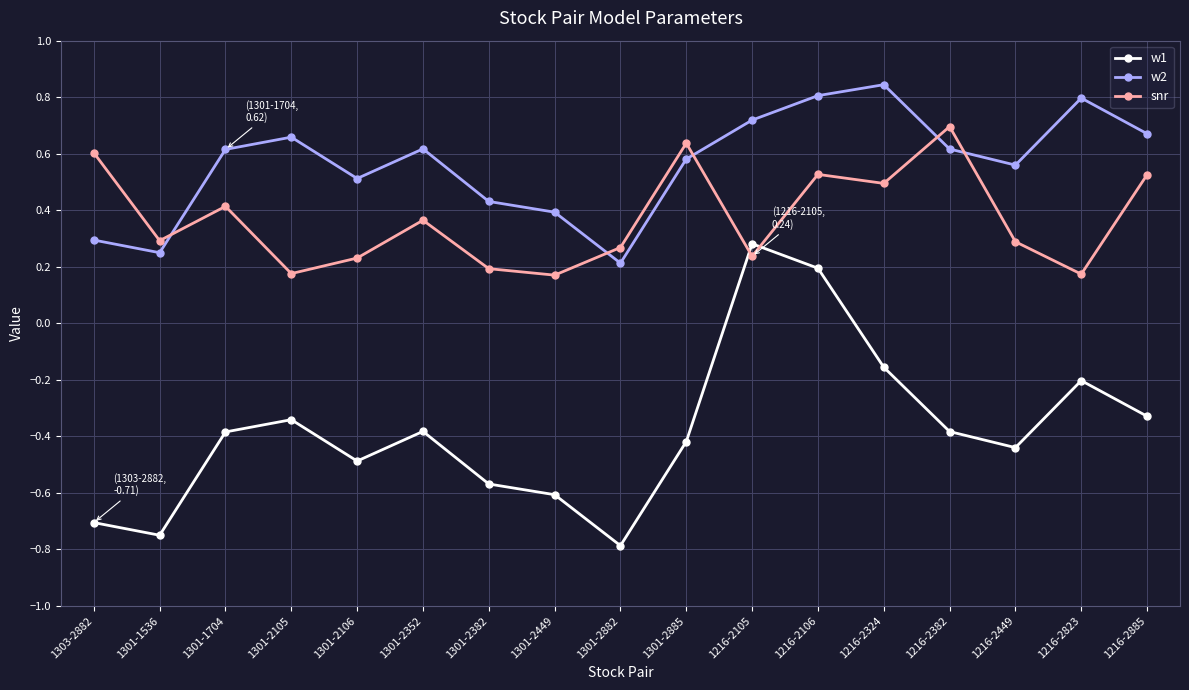

Which series has the largest range (max minus min)?

w1